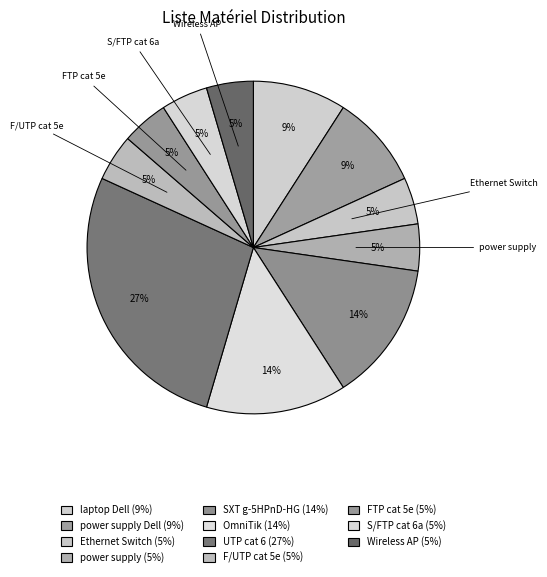

Rank the categories by value from lowest to highest.

Ethernet Switch, power supply, F/UTP cat 5e, FTP cat 5e, S/FTP cat 6a, Wireless AP, laptop Dell, power supply Dell, SXT g-5HPnD-HG, OmniTik, UTP cat 6